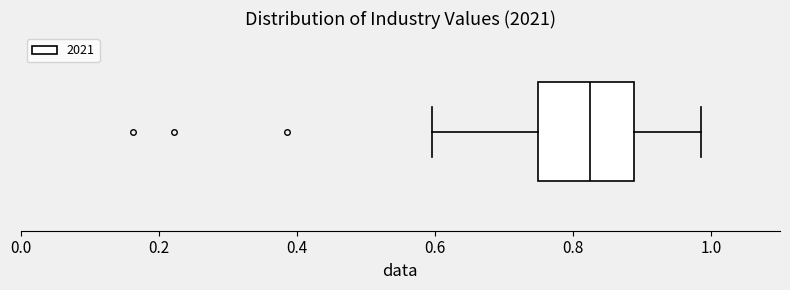

Read this box plot against the x-axis: the position of the median line, the range covered by the box, and the ends of both whiskers. The values are not printed on the chart, so give them approximately, as read against the axis.

median 0.82, box 0.74 to 0.88, whiskers 0.60 to 0.98